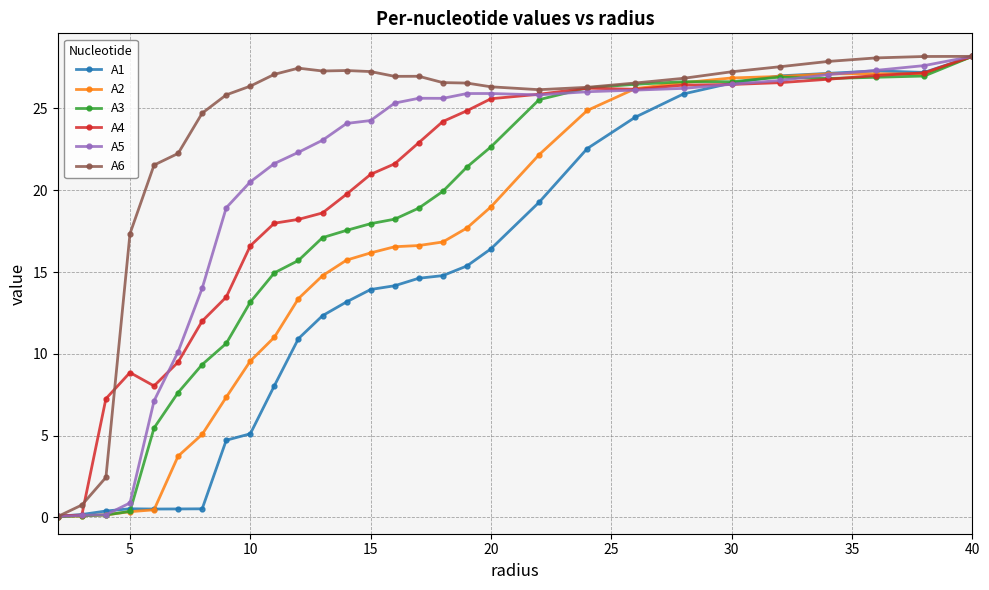

What is the value of the A4 point at the 20th from the left?

25.9